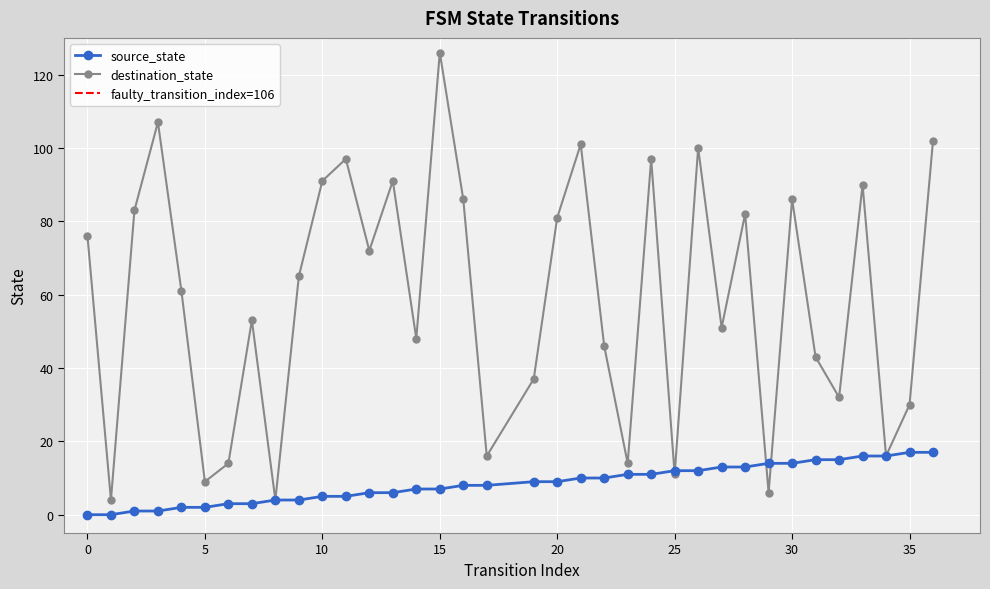

What is the difference between the destination_state values at 27 and 23?

37